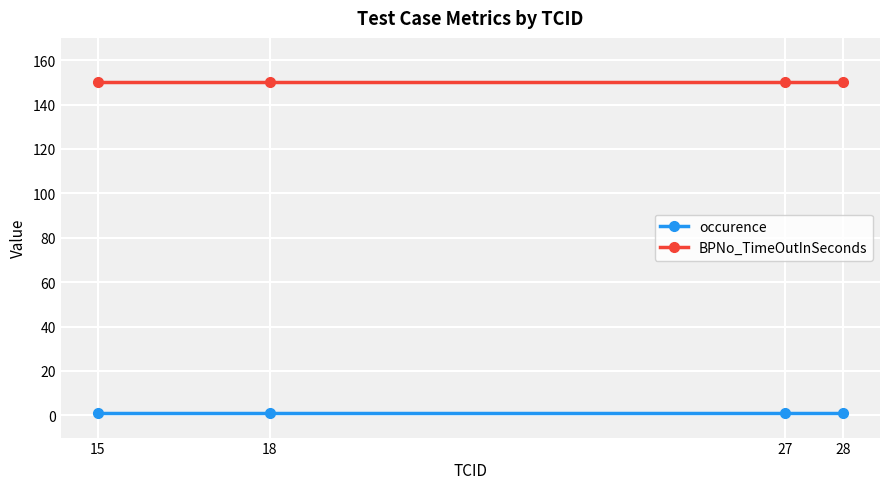

Does the chart display data point markers on the line(s)?

Yes